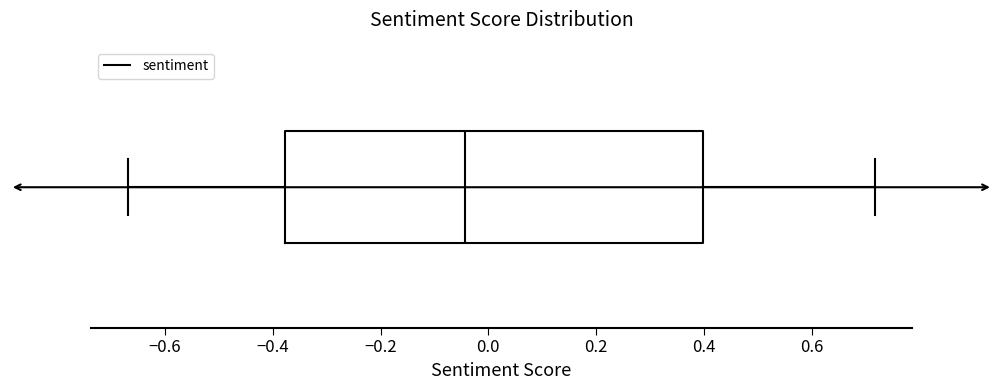

Where does the median line of the box sit on the x-axis? The values are not printed on the chart, so give them approximately, as read against the axis.

-0.04